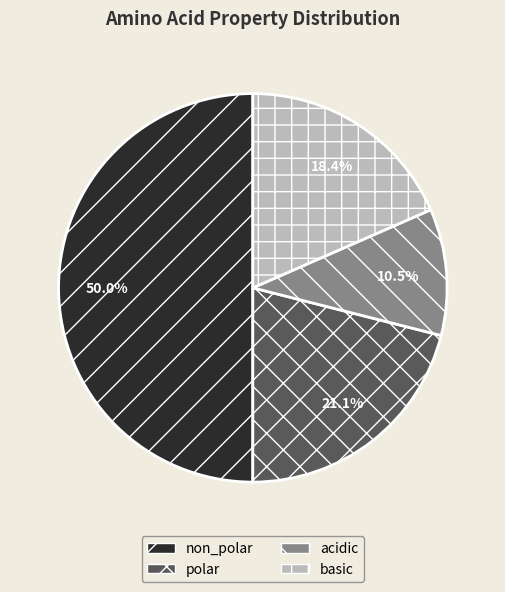

What is the ratio of the value at basic to the value at polar?

0.9